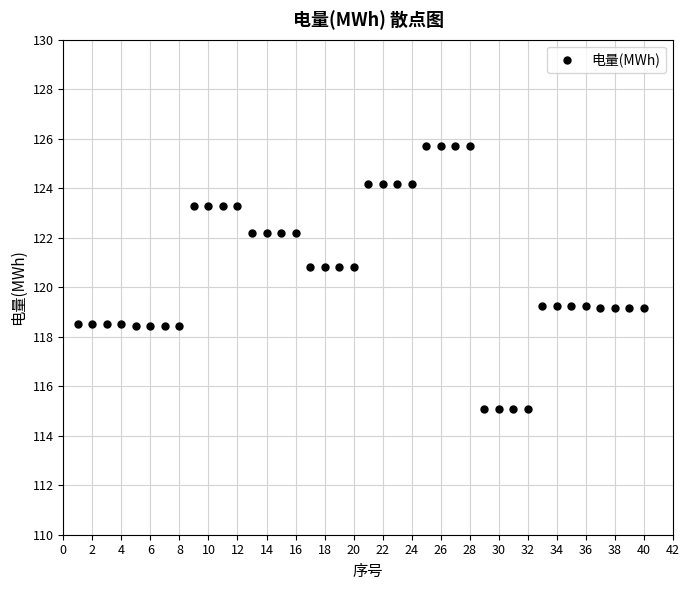

What is the range of X values (max minus min)?

39.0